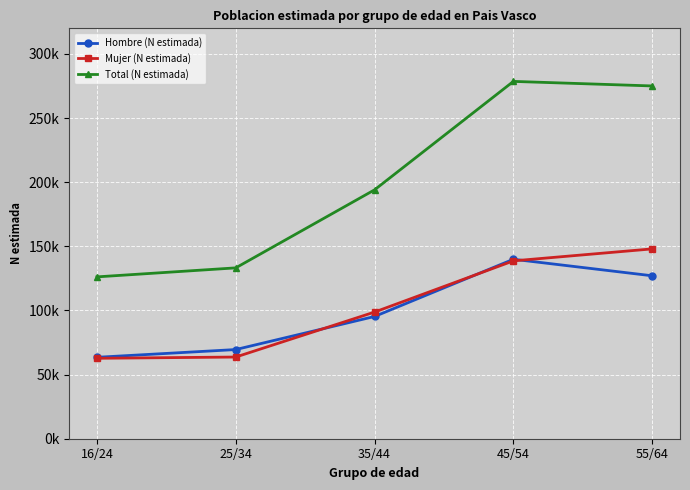

How many interior local peaks does the Hombre (N estimada) series have?

1